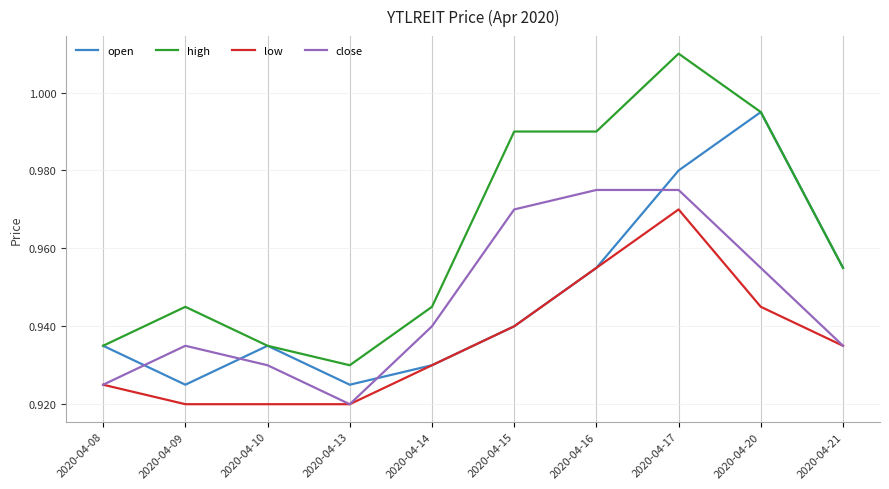

The value of low at 2020-04-09 is 1.4. True or false?

False